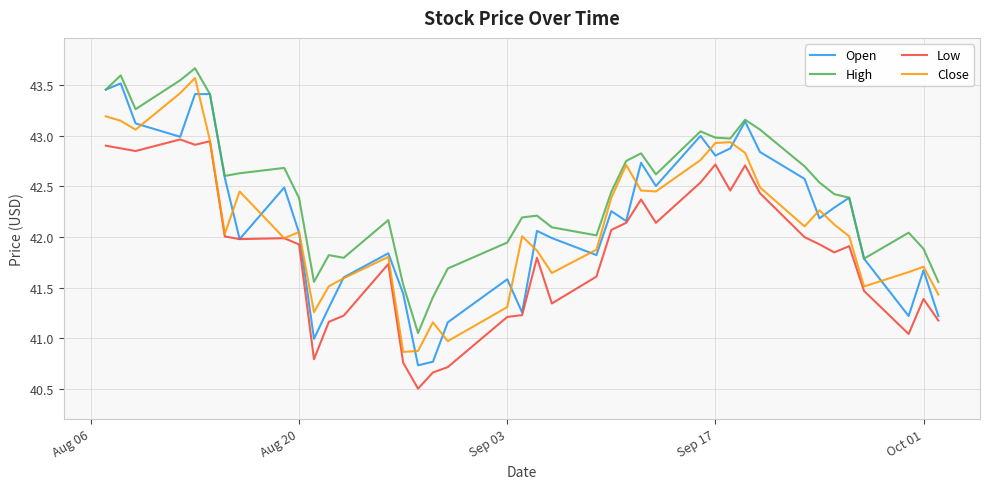

Which series has the largest total across all categories?

High